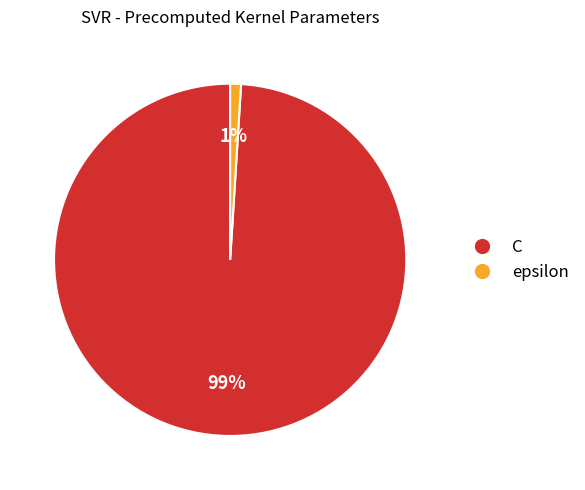

Is the sum of epsilon and C greater than half?

Yes